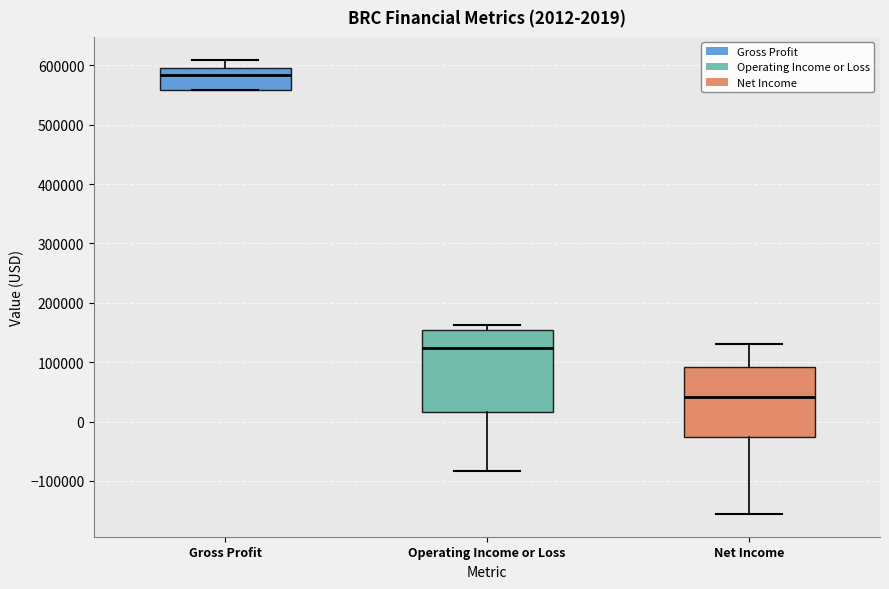

Which box has the highest median line?

Gross Profit